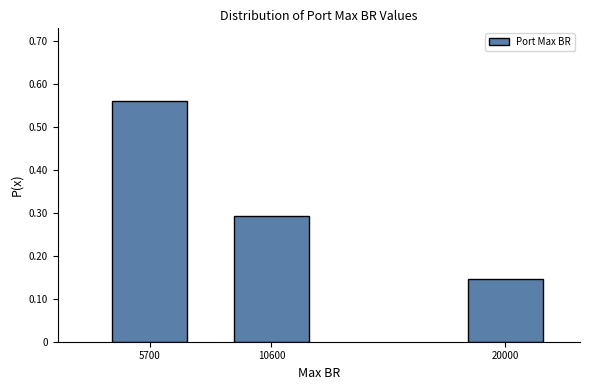

Rank the categories by value from lowest to highest.

20000, 10600, 5700